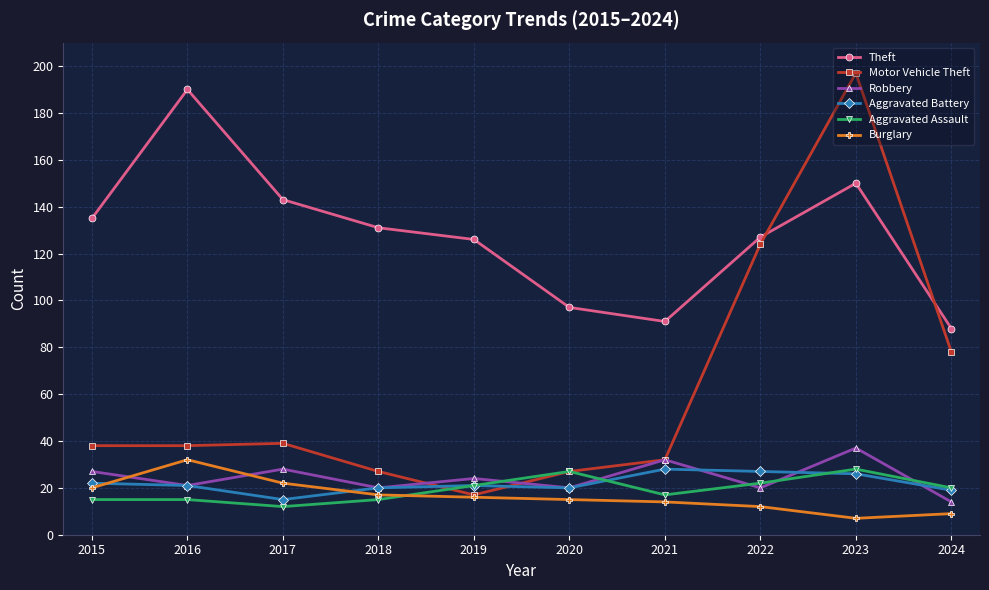

Rank the series at 2023 from lowest to highest value.

Burglary, Aggravated Battery, Aggravated Assault, Robbery, Theft, Motor Vehicle Theft